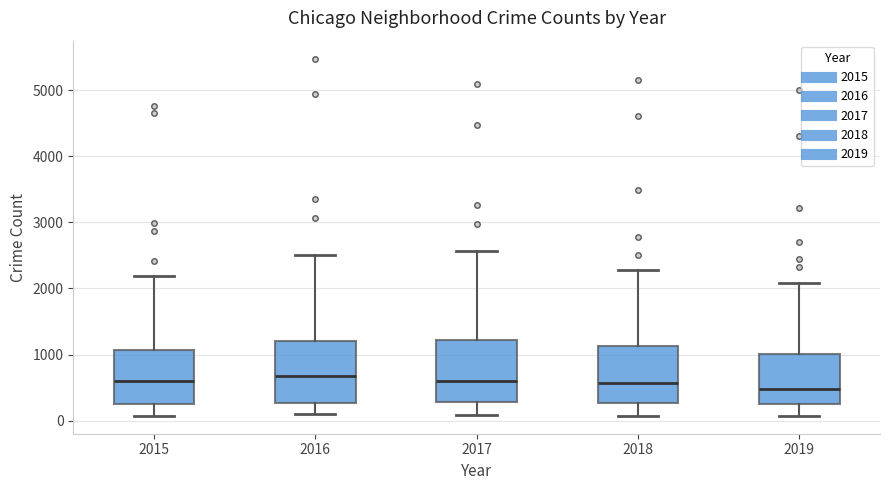

Where is the lower edge of the box at x = 2016 on the y-axis? The values are not printed on the chart, so give them approximately, as read against the axis.

300